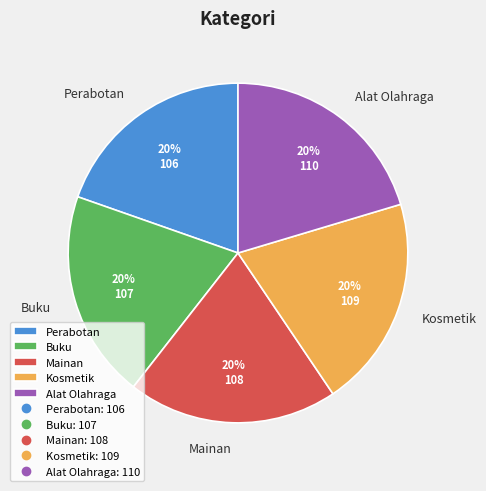

To the nearest percent, what portion does Mainan represent?

20%